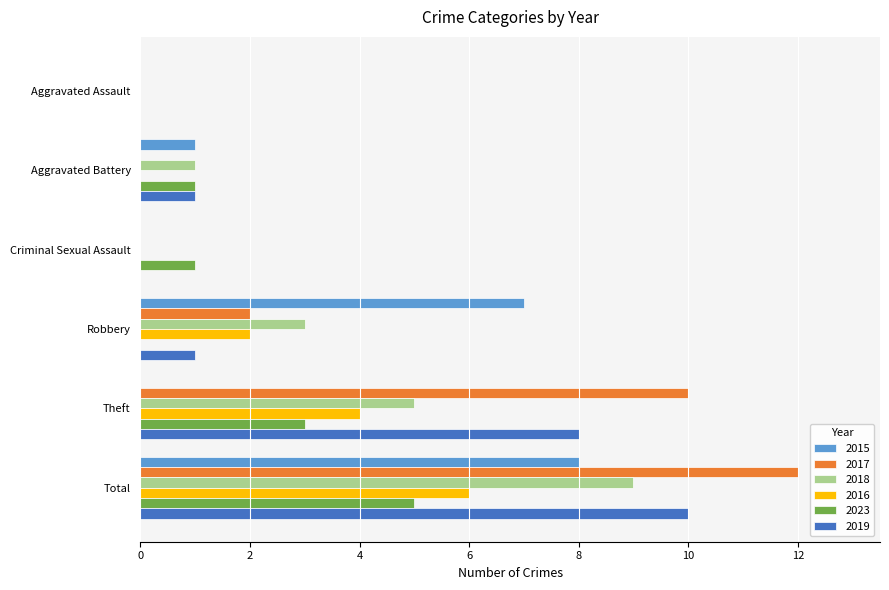

What is the spread (max minus min) of values at Aggravated Battery?

1